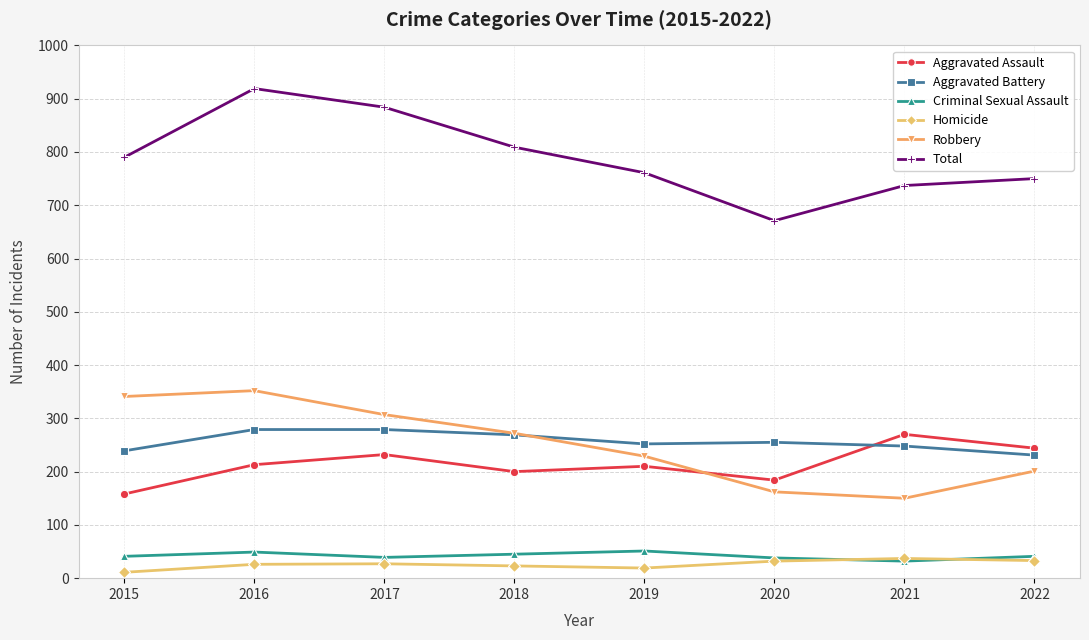

Is this an area chart (filled region under the line)?

No